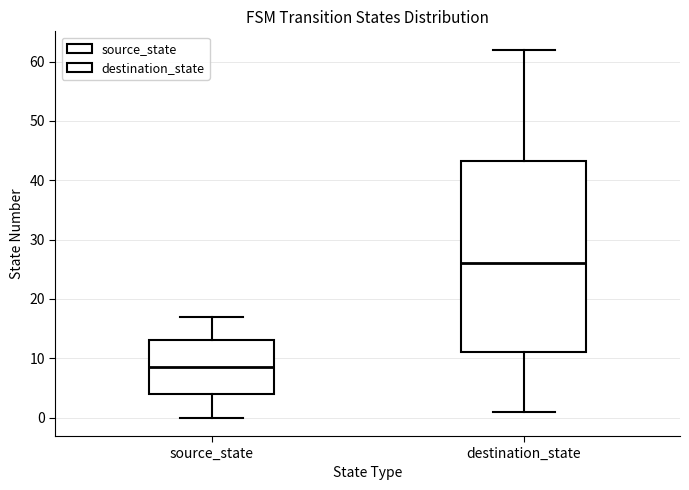

Which box's median line is the highest?

destination_state